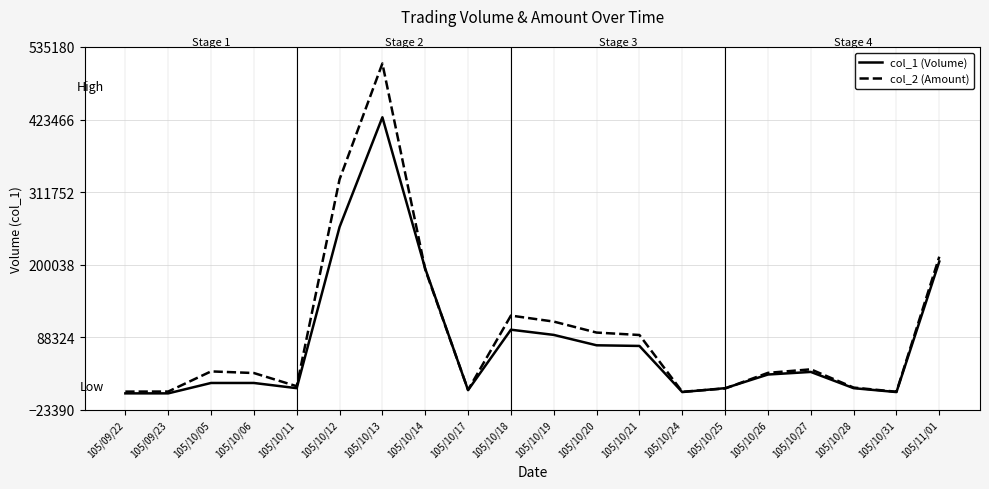

Is it true that col_2 (Amount) equals 137777 at 105/10/12?

False